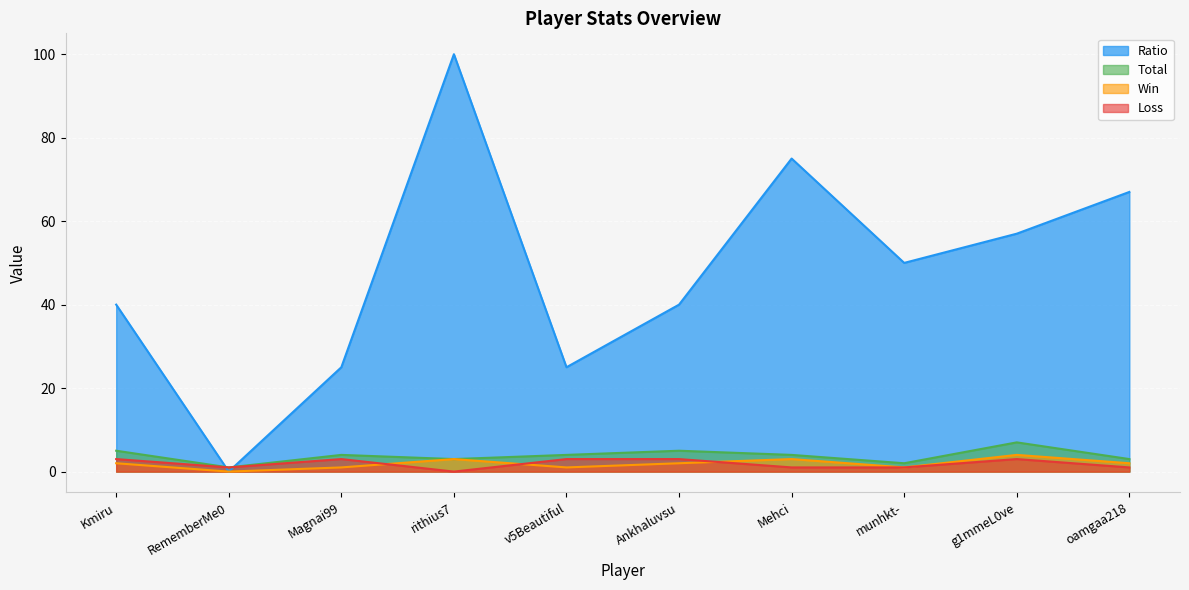

In Win, how many points are lower than both neighbors (excluding endpoints)?

3